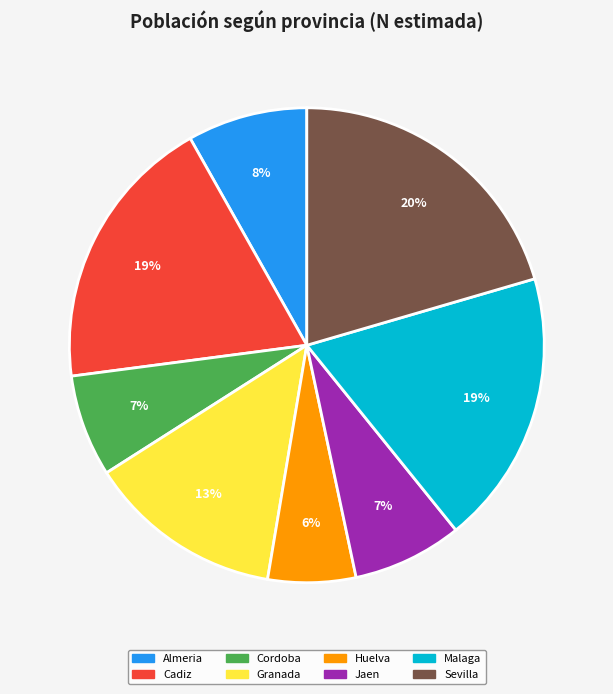

Is there a majority slice in this chart?

No